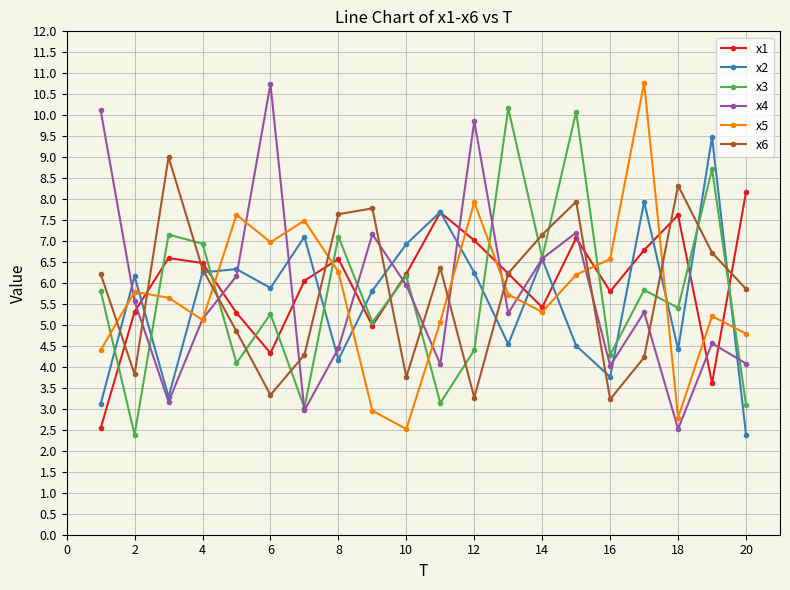

How many values in the x1 series exceed 6?

12